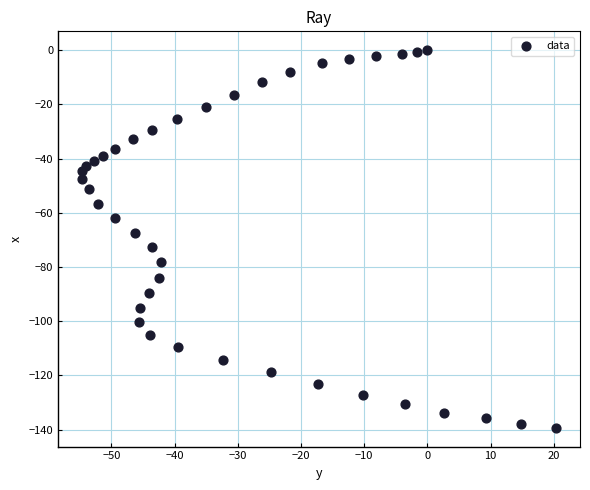

What is the range of X values (max minus min)?

75.1